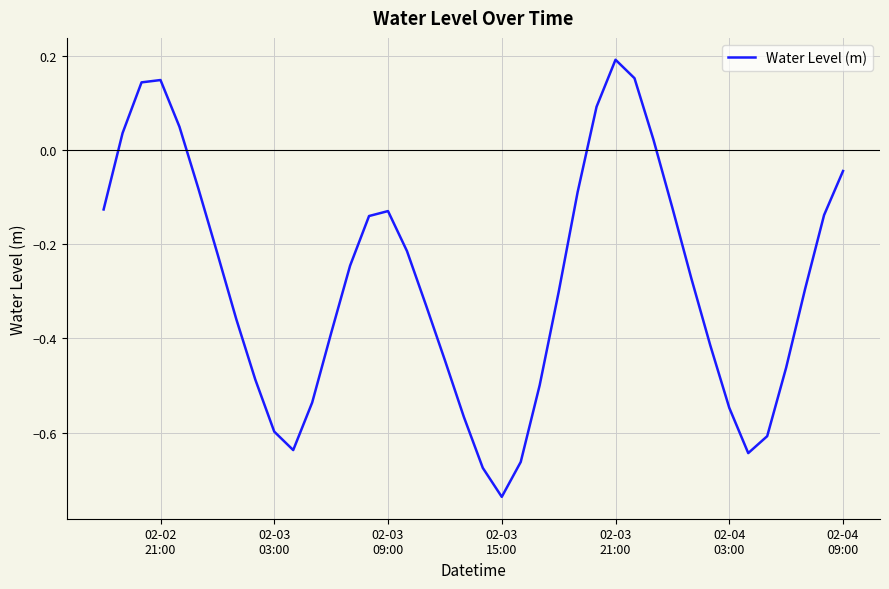

What is the difference between the maximum and minimum values?

0.9